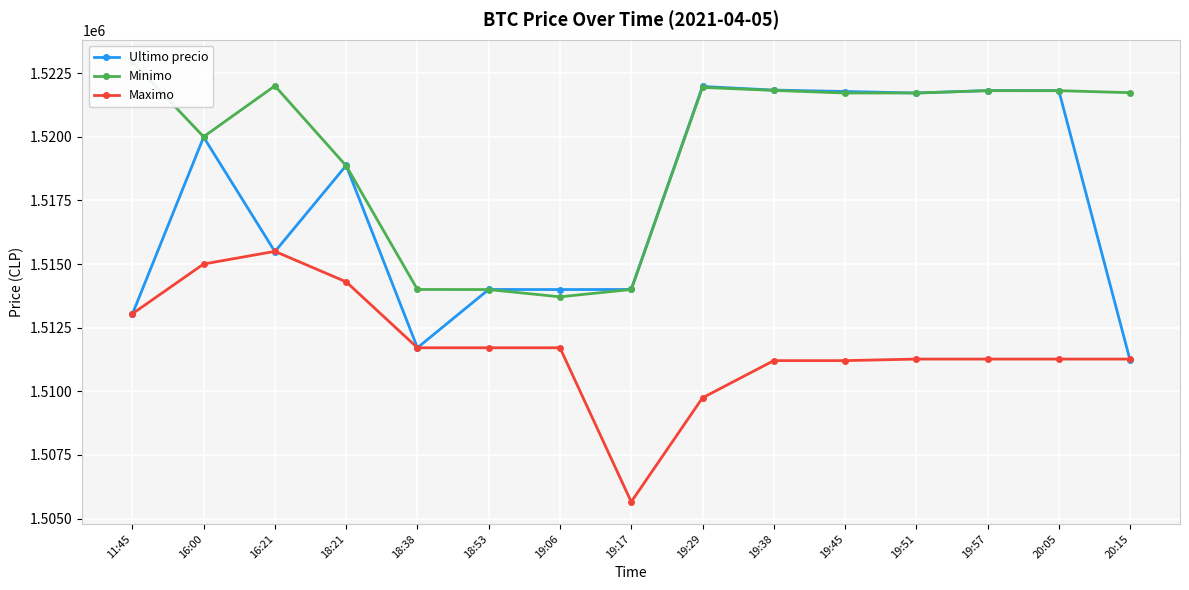

Which series has the largest range (max minus min)?

Ultimo precio